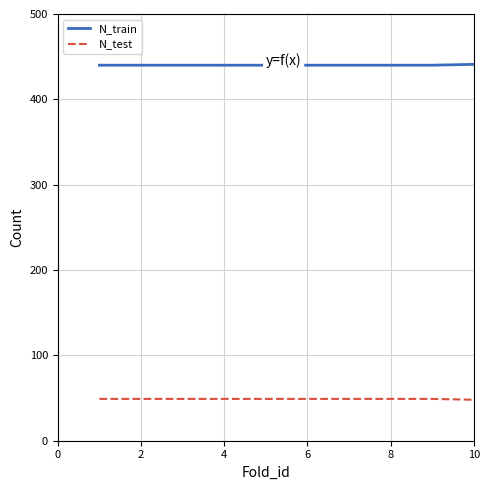

Which series has the largest total across all categories?

N_train